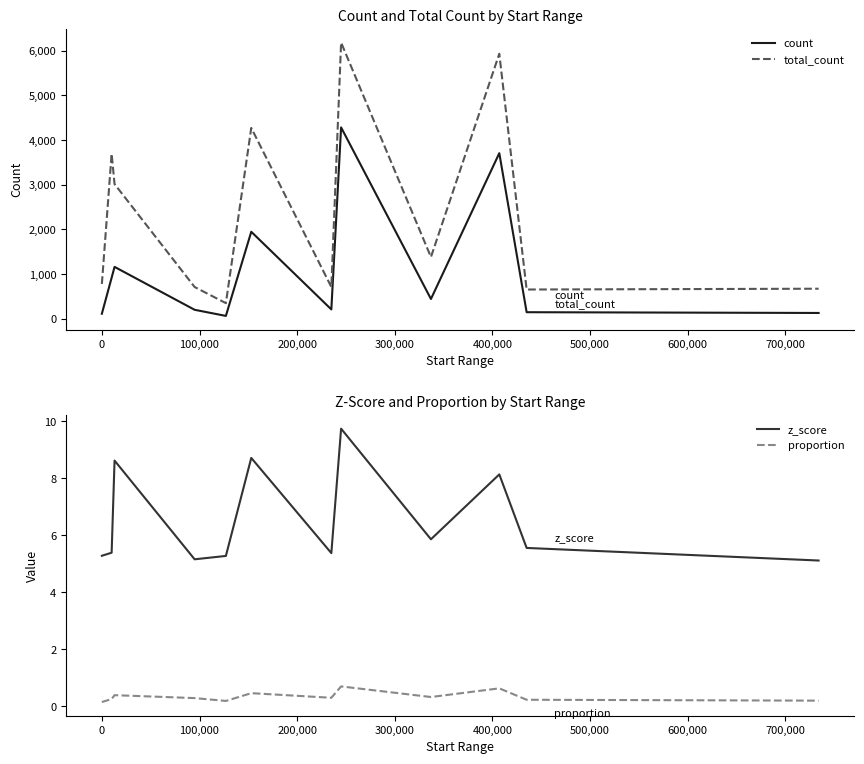

True or false: total_count and count intersect in this chart.

False